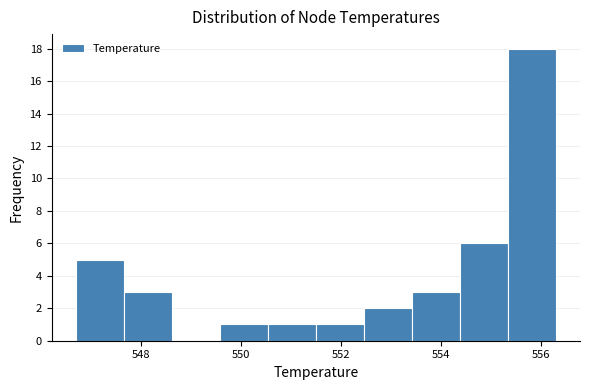

Which range on the x-axis has the tallest bar?

555.4 to 556.4